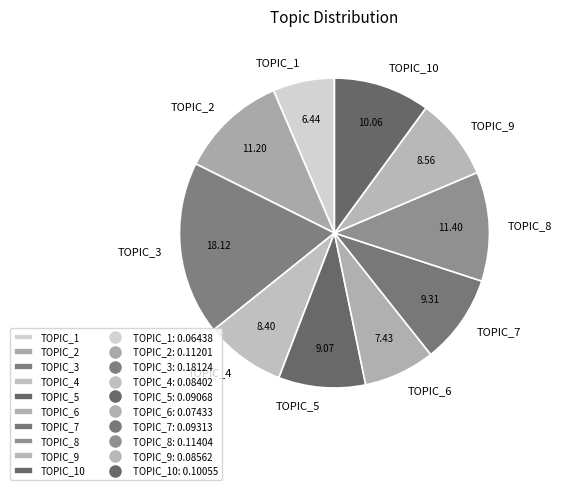

Does TOPIC_9 represent more than half of the total?

No